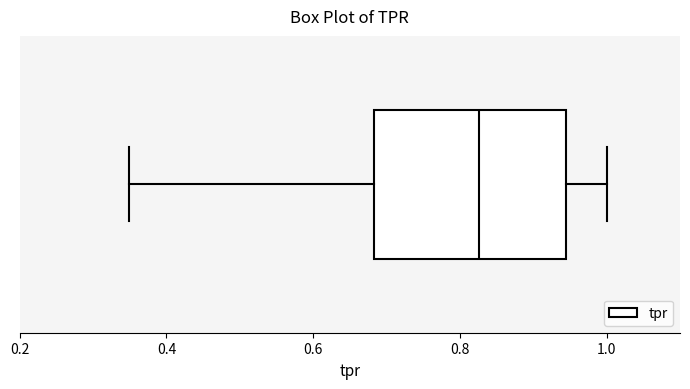

Read this box plot against the x-axis: the position of the median line, the range covered by the box, and the ends of both whiskers. The values are not printed on the chart, so give them approximately, as read against the axis.

median 0.82, box 0.68 to 0.94, whiskers 0.34 to 1.00